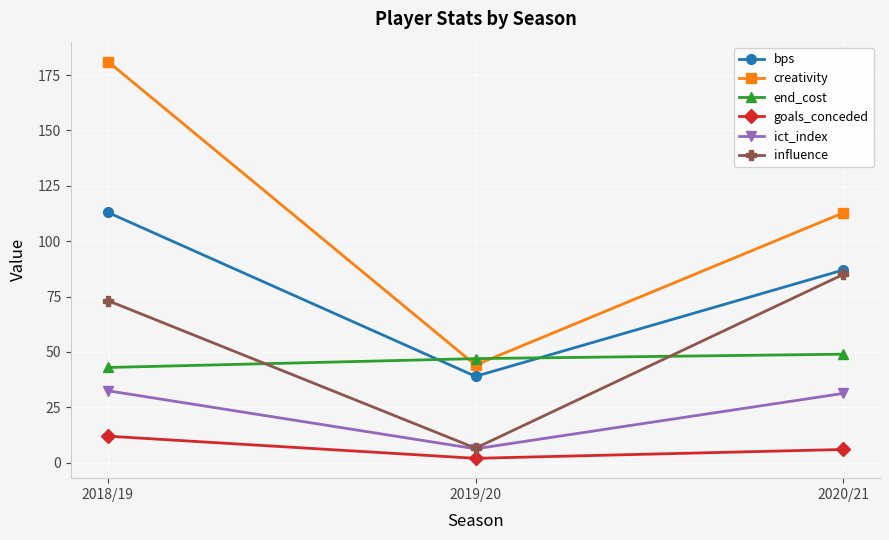

What is the spread (max minus min) of values at 2018/19?

169.1